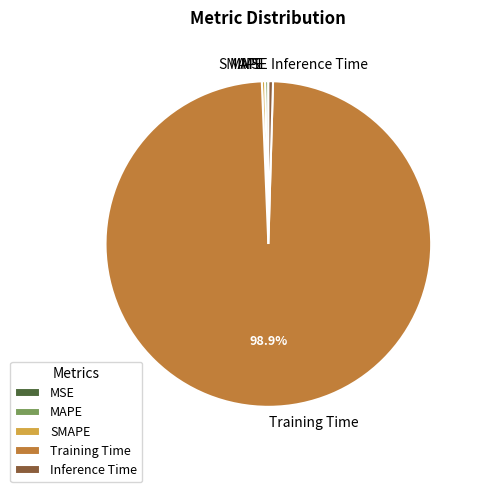

To the nearest percent, what is the combined percentage of SMAPE and Training Time?

99%